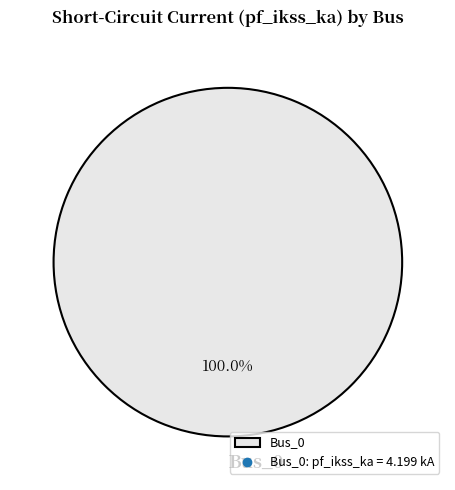

Rank the categories by value from lowest to highest.

Bus_0